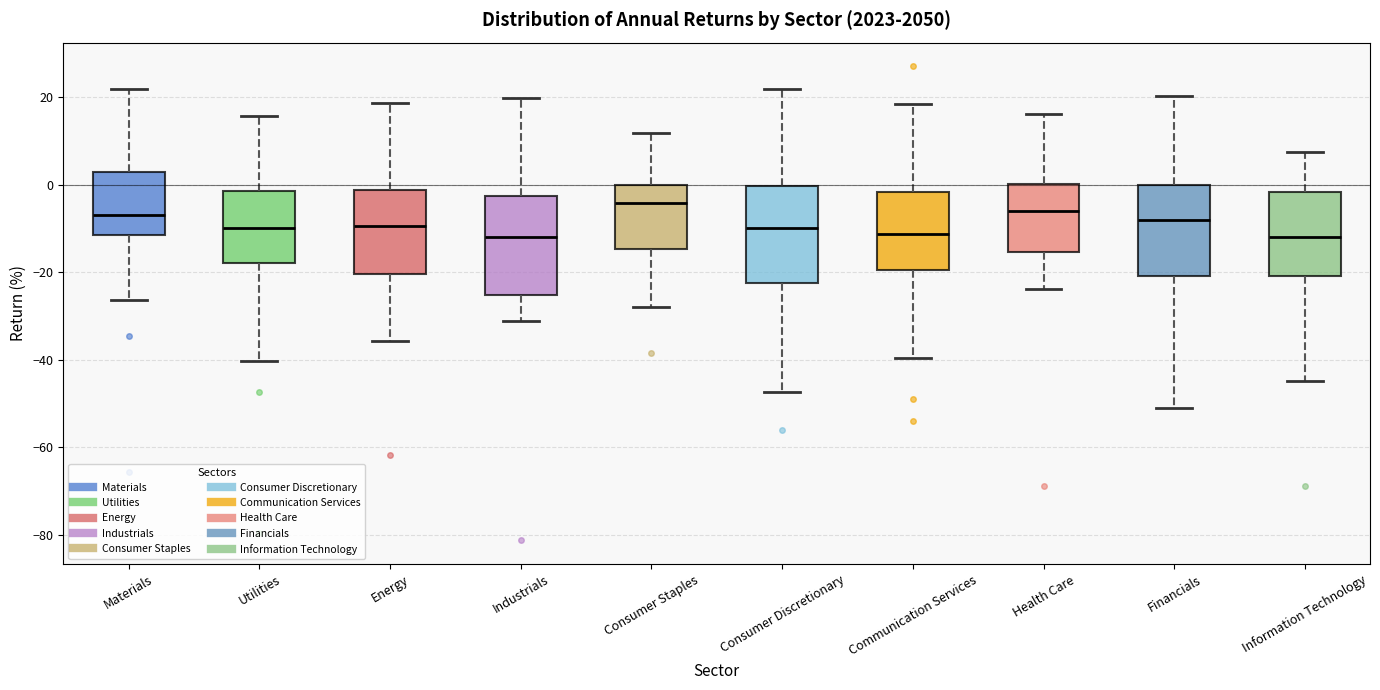

Reading left to right, read every box against the y-axis: the position of its median line, the range the box covers, and the ends of its whiskers. The values are not printed on the chart, so give them approximately, as read against the axis.

Materials: median -8, box -12 to 2, whiskers -26 to 22
Utilities: median -10, box -18 to -2, whiskers -40 to 16
Energy: median -10, box -20 to -2, whiskers -36 to 18
Industrials: median -12, box -26 to -2, whiskers -32 to 20
Consumer Staples: median -4, box -14 to 0, whiskers -28 to 12
Consumer Discretionary: median -10, box -22 to 0, whiskers -48 to 22
Communication Services: median -12, box -20 to -2, whiskers -40 to 18
Health Care: median -6, box -16 to 0, whiskers -24 to 16
Financials: median -8, box -20 to 0, whiskers -52 to 20
Information Technology: median -12, box -20 to -2, whiskers -44 to 8